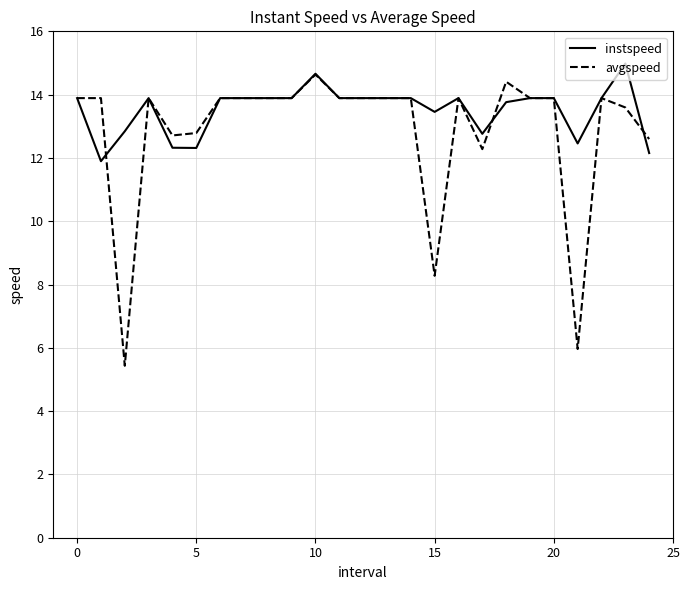

List the series in order of their overall mean, lowest first.

avgspeed, instspeed